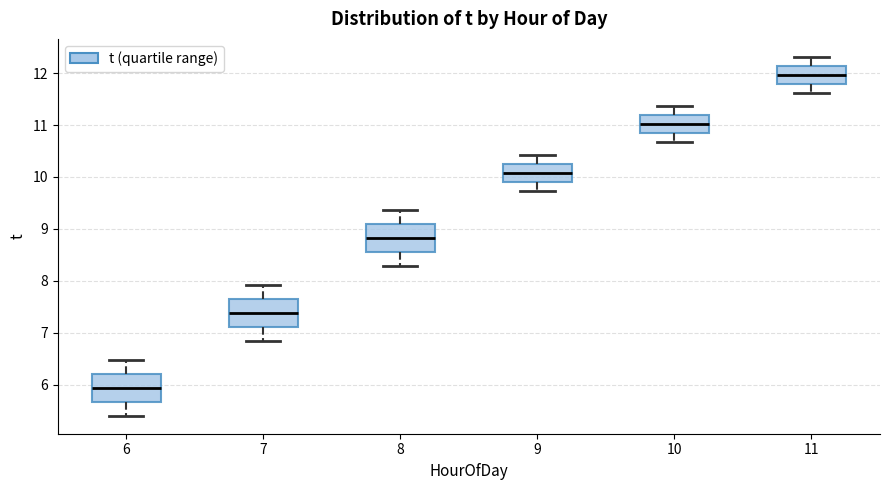

Where does the lower whisker of the box at x = 9 end on the y-axis? The values are not printed on the chart, so give them approximately, as read against the axis.

9.7